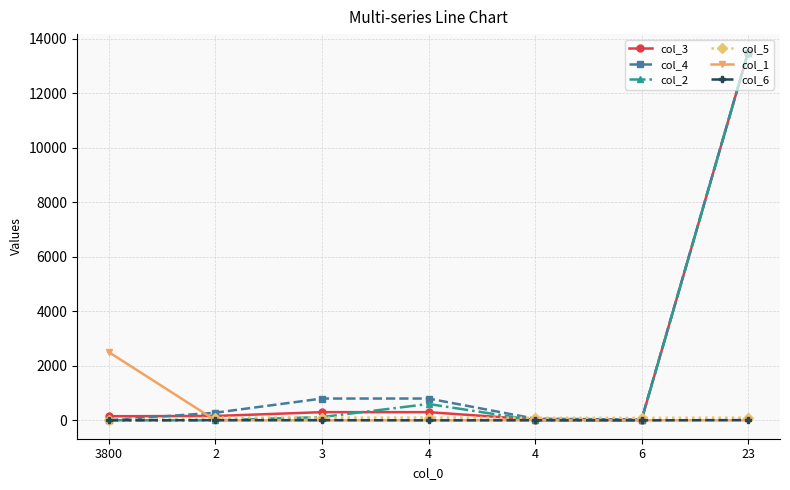

What is the sum of the col_2 values at 3800 and 4?

602